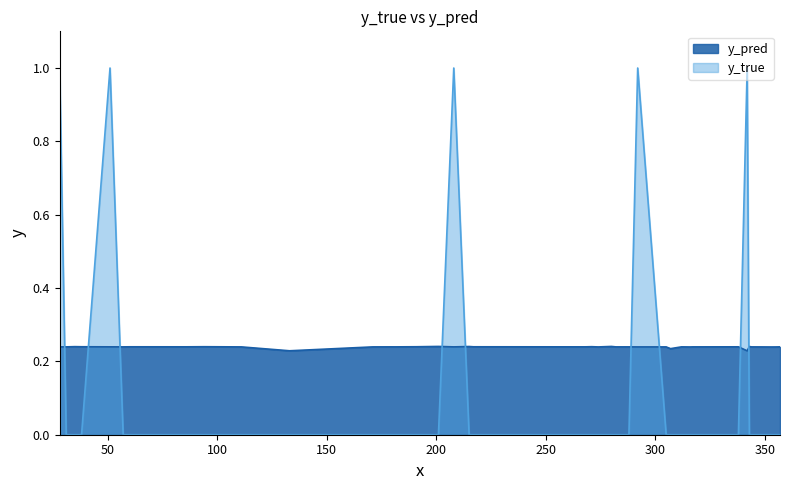

Between 288 and 31, which is larger?

288